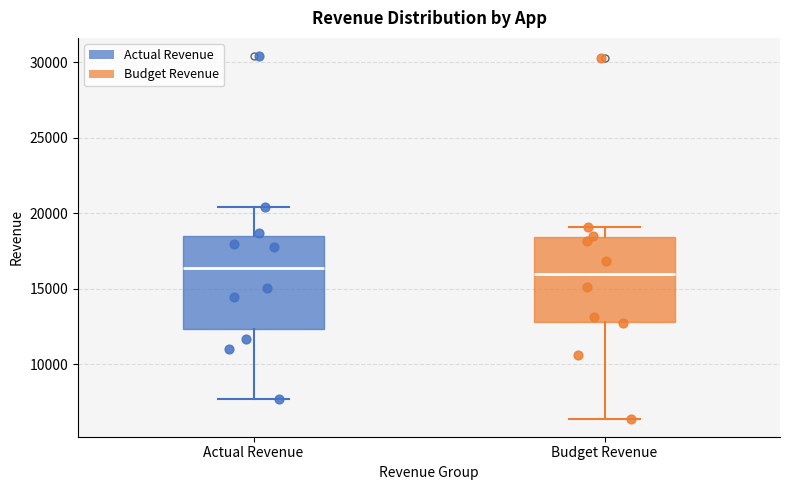

Comparing the boxes themselves (not the whiskers), which one is the tallest?

Actual Revenue